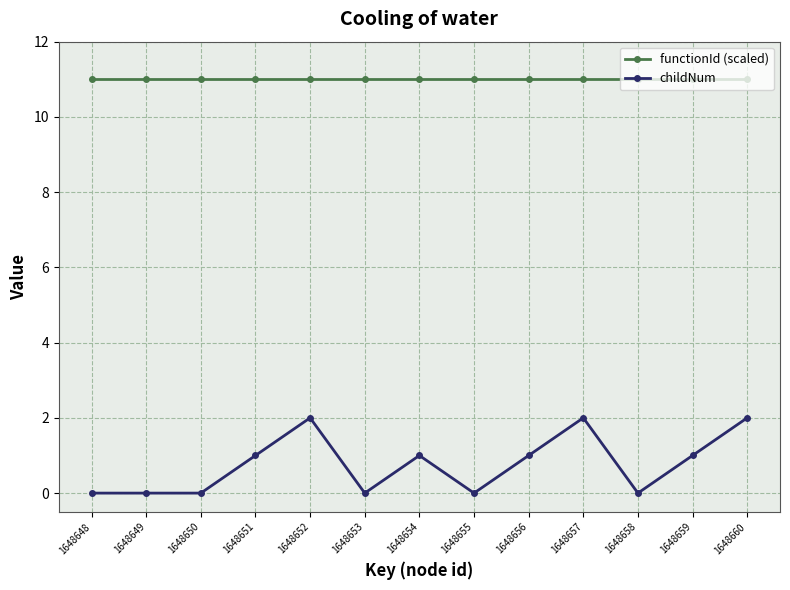

Rank the series at 1648660 from highest to lowest value.

functionId (scaled), childNum